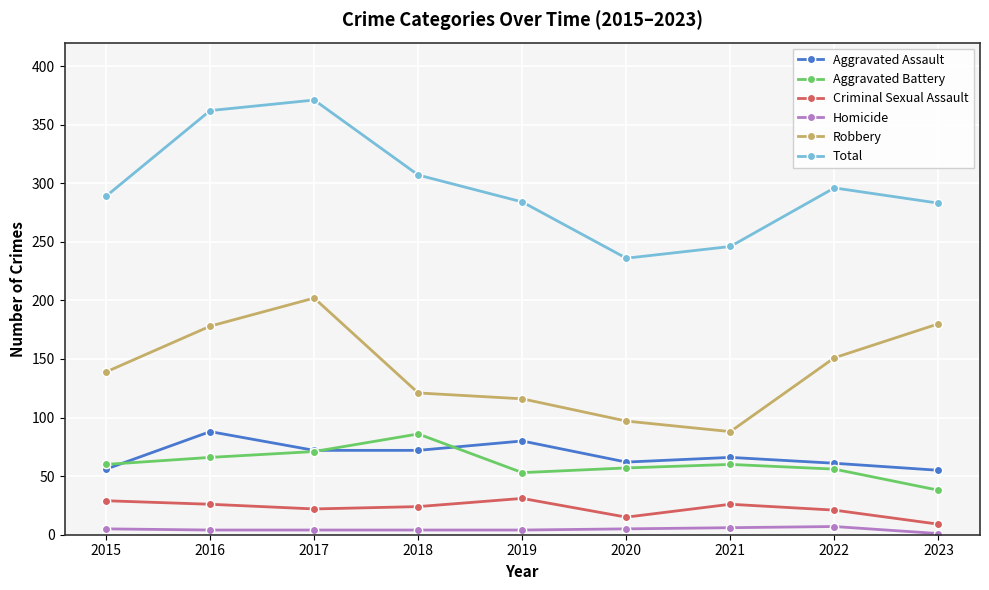

True or false: Homicide and Total intersect in this chart.

False